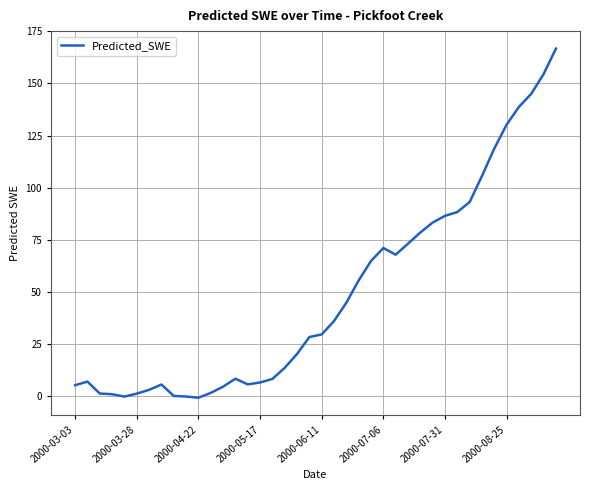

What is the maximum value shown in the chart?

166.8